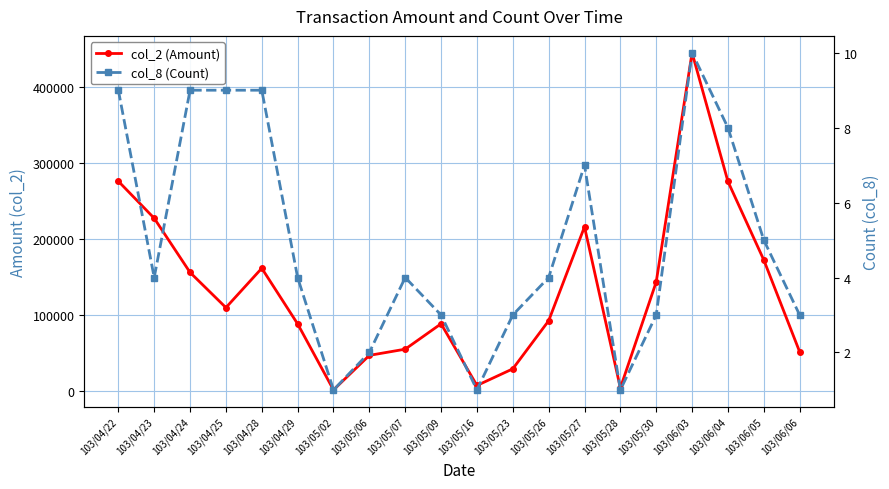

What is the minimum value shown in the chart?

1